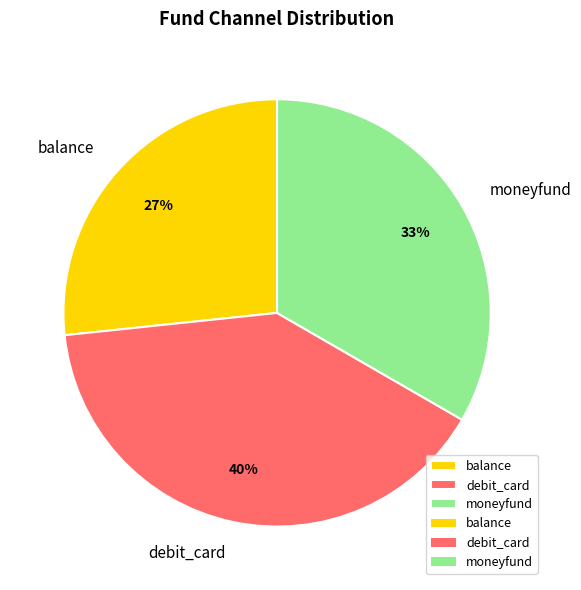

Approximately how many times larger is the value at debit_card compared to balance?

1.5